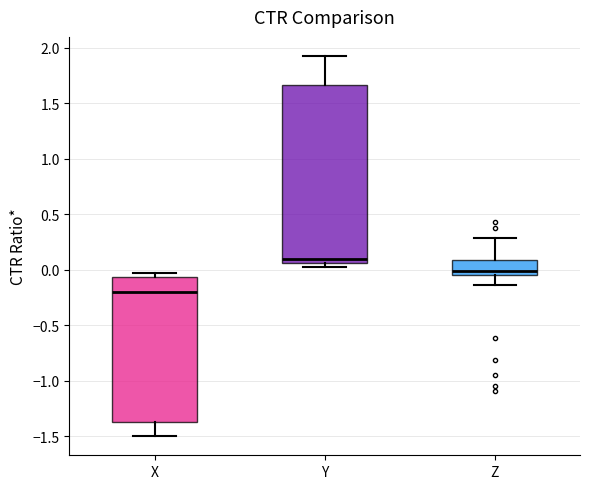

Reading left to right, transcribe this box plot: for each box, give where its median line is, the range the box spans, and where its two whiskers end, as read against the y-axis. The values are not printed on the chart, so give them approximately, as read against the axis.

X: median -0.20, box -1.35 to -0.05, whiskers -1.50 to -0.05 (just above the box's upper edge)
Y: median 0.10, box 0.05 to 1.65, whiskers 0.05 (just below the box's lower edge) to 1.95
Z: median 0.00, box -0.05 to 0.10, whiskers -0.15 to 0.30